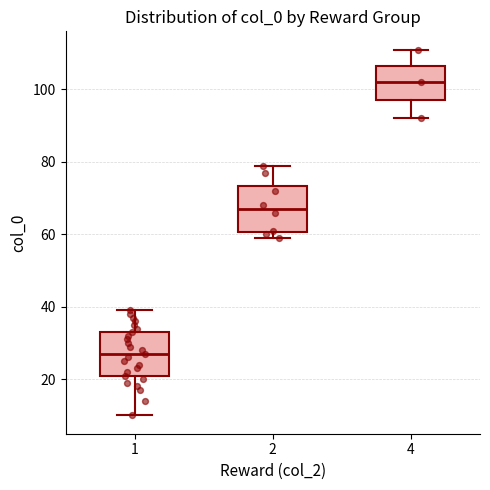

Where does the upper whisker of the box at x = 4 end on the y-axis? The values are not printed on the chart, so give them approximately, as read against the axis.

112